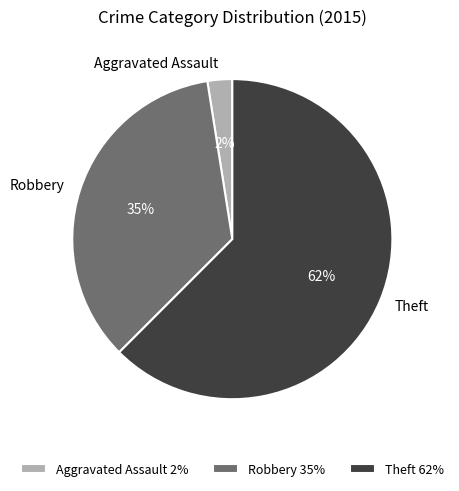

To the nearest percent, what portion does Robbery represent?

35%